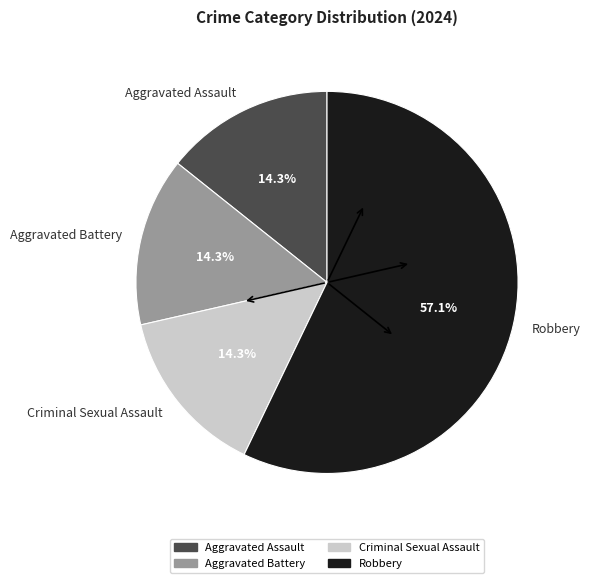

What portion of the pie excludes Aggravated Assault?

85.7%